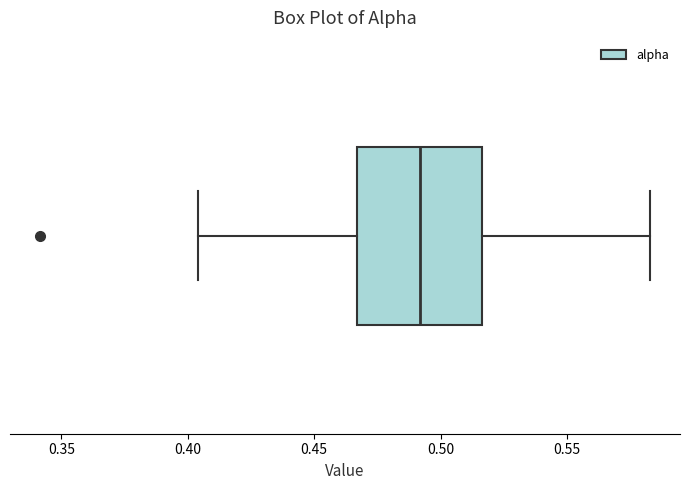

Where is the left edge of the box on the x-axis? The values are not printed on the chart, so give them approximately, as read against the axis.

0.465